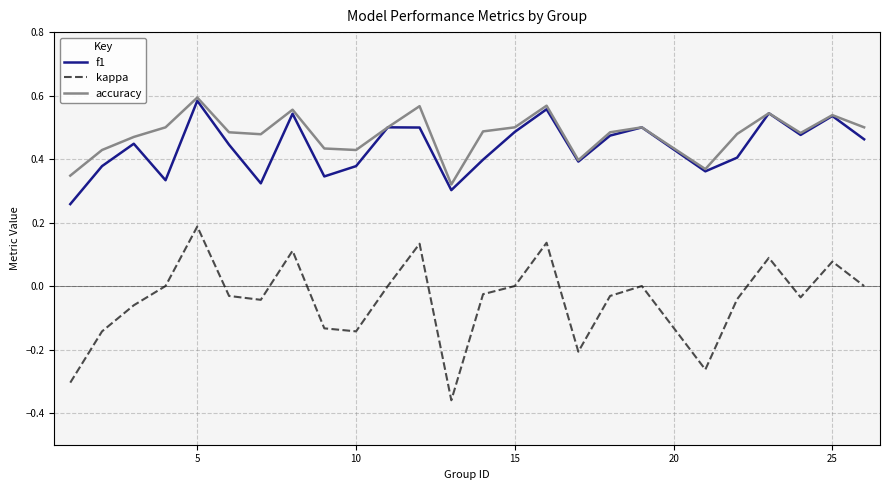

Which series has the largest range (max minus min)?

kappa